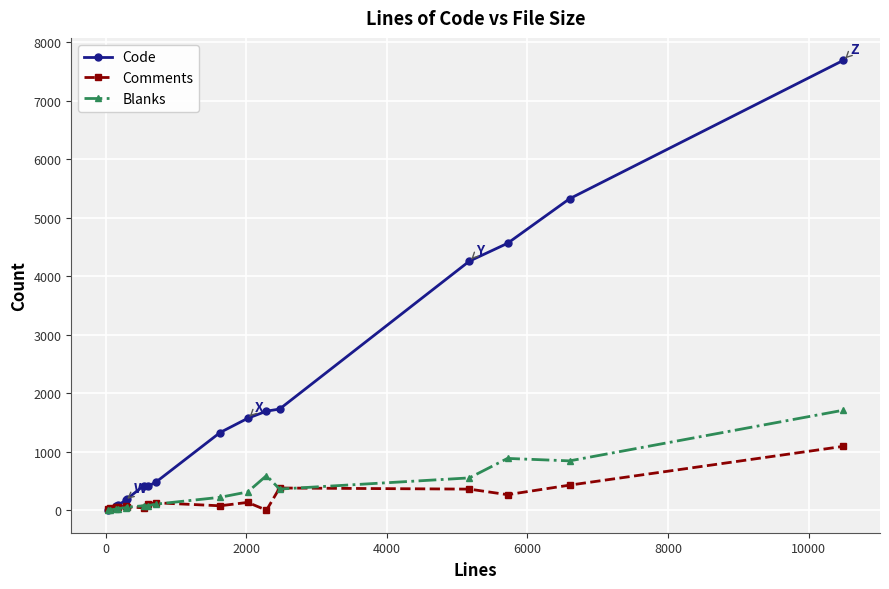

Which series has the largest range (max minus min)?

Code